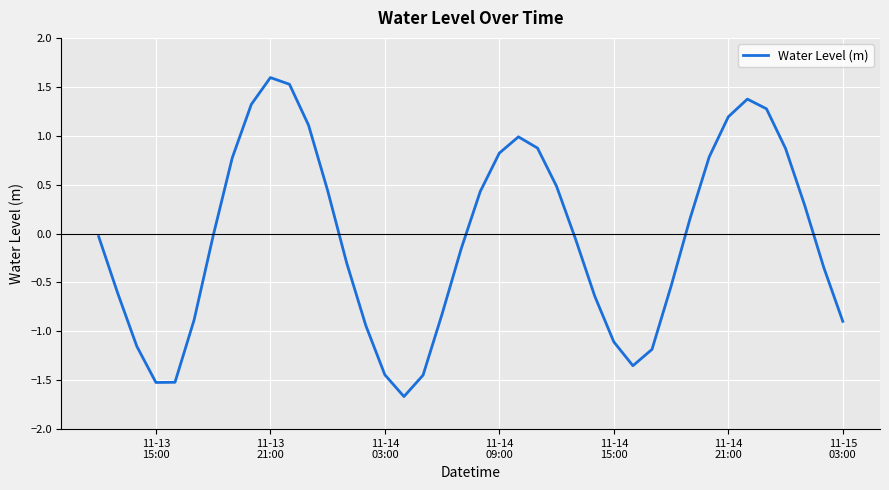

What is the minimum value shown in the chart?

-1.7